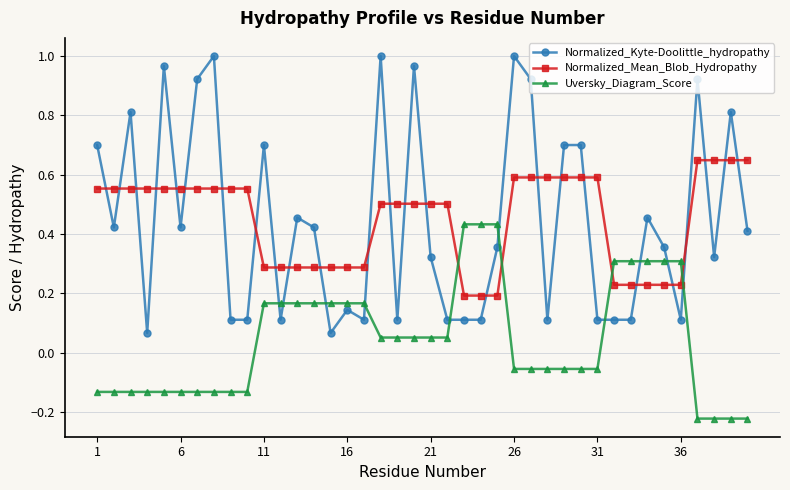

Which series has the widest spread of values?

Normalized_Kyte-Doolittle_hydropathy